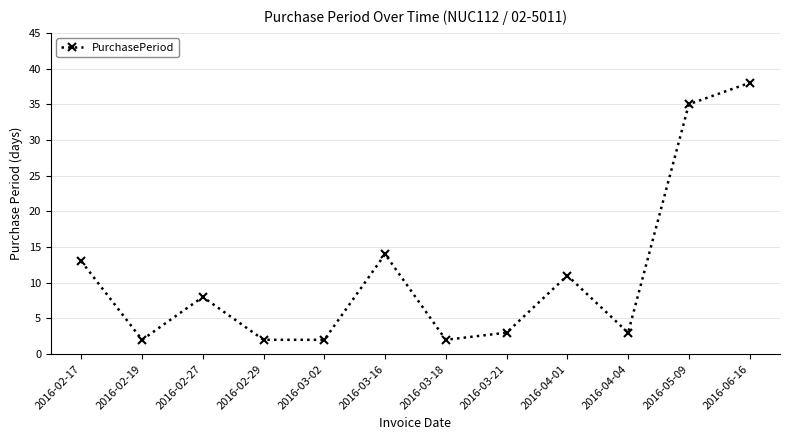

What is the maximum value shown in the chart?

38